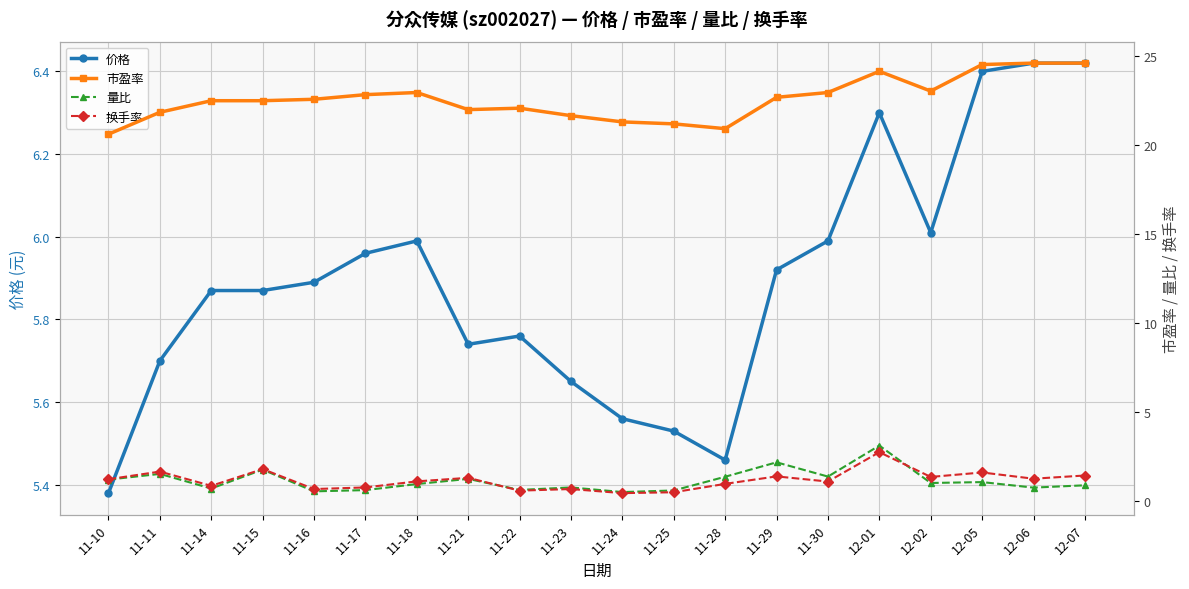

Is this an area chart (filled region under the line)?

No